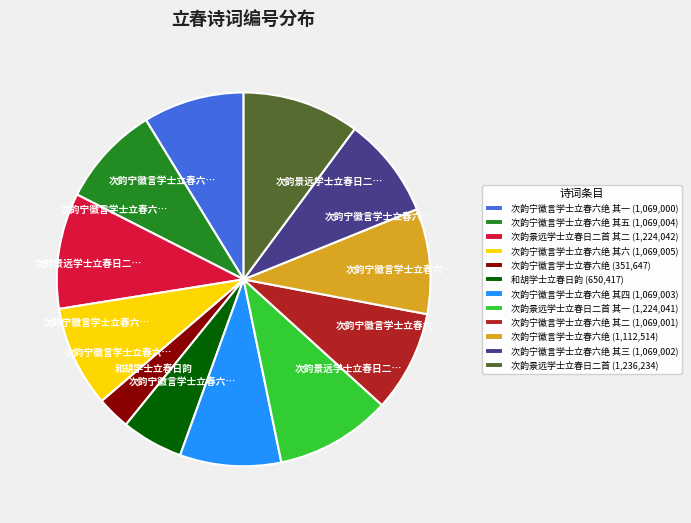

Approximately how many times larger is the value at 次韵宁徽言学士立春六绝 其六 (1,069,005) compared to 次韵宁徽言学士立春六绝 其二 (1,069,001)?

1.0